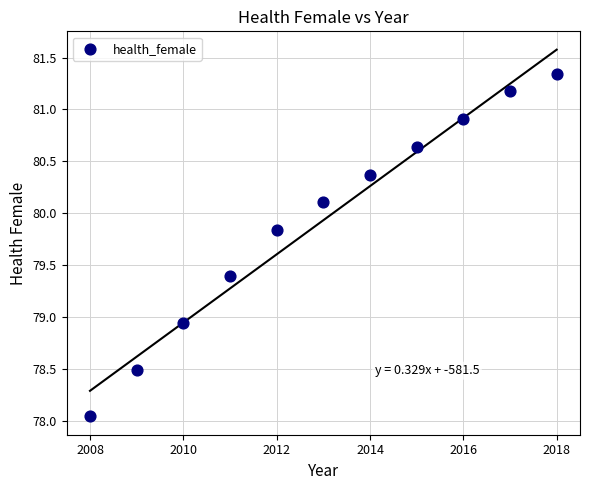

What is the range of X values (max minus min)?

10.0